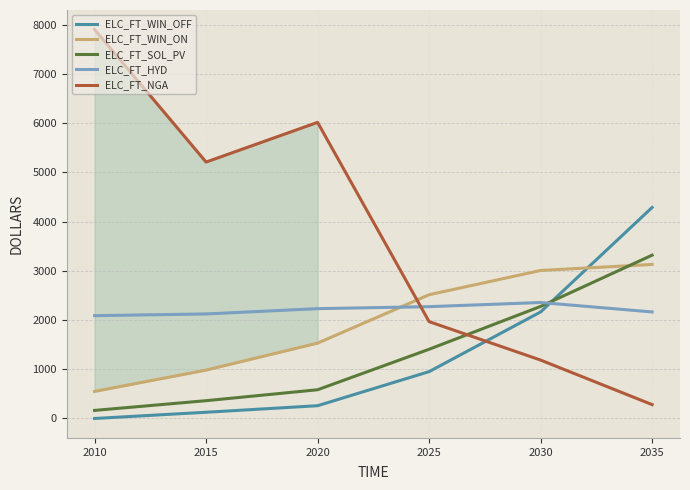

True or false: ELC_FT_NGA has more than 2 interior local peaks.

False